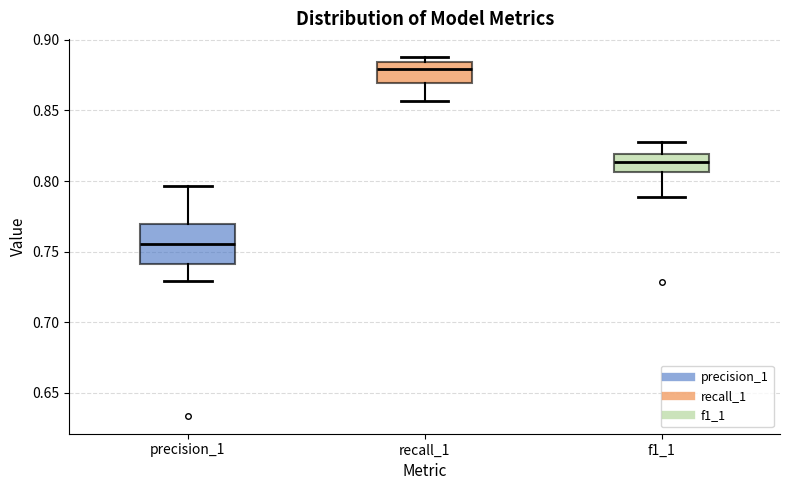

Comparing the boxes themselves (not the whiskers), which one is the tallest?

precision_1